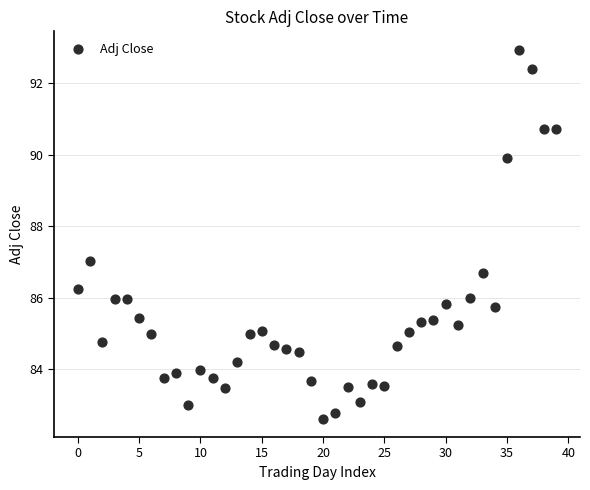

What is the range of Y values (max minus min)?

10.3